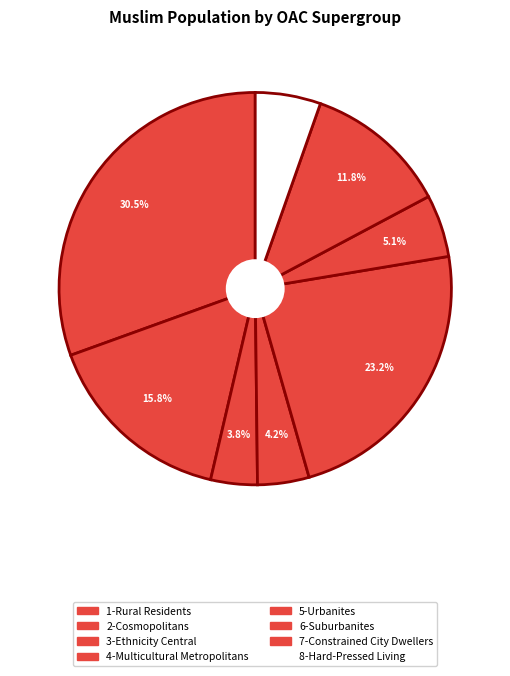

How many segments does this pie chart have?

8